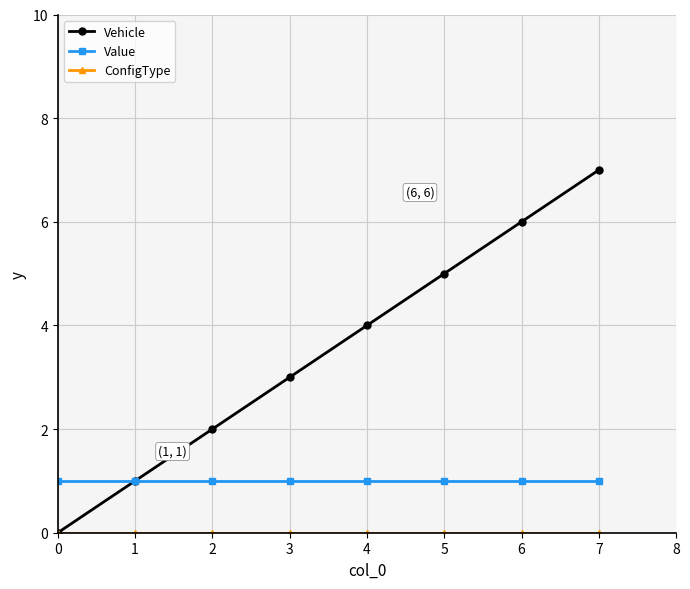

At which category does the chart reach its peak across all series?

7